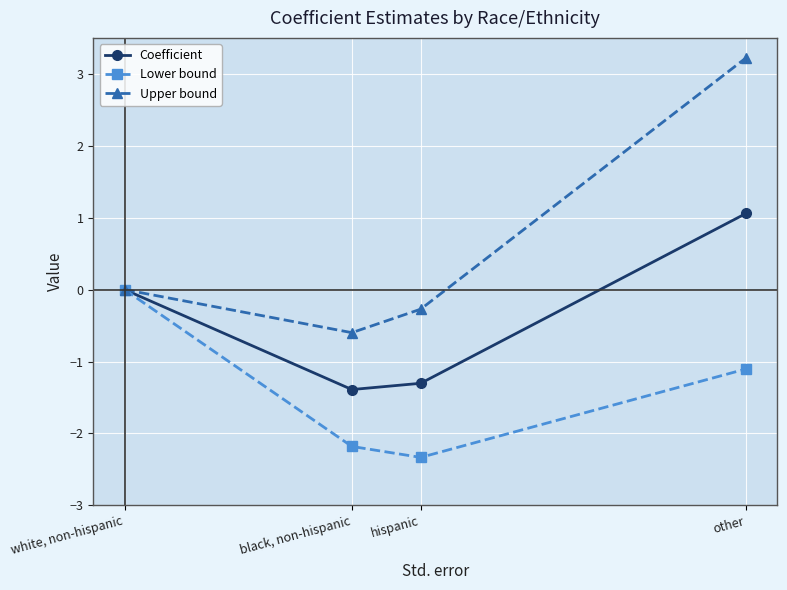

Which category has the highest value across all series?

other